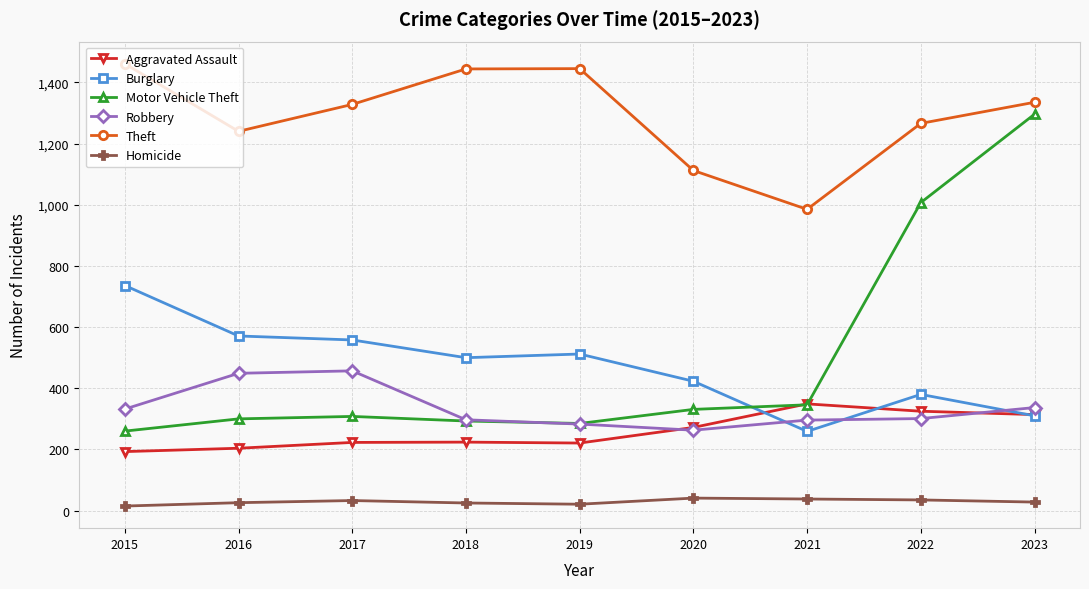

How many values in the Theft series are below 1328?

4